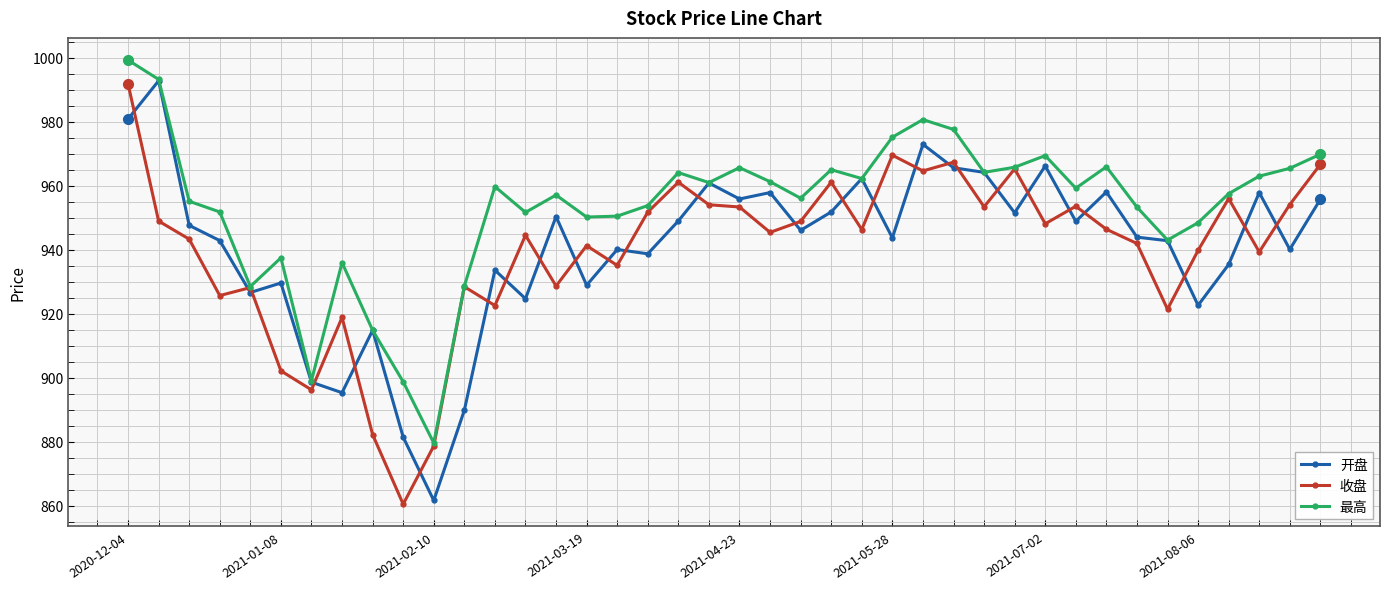

At how many categories does at least one series exceed 886?

39